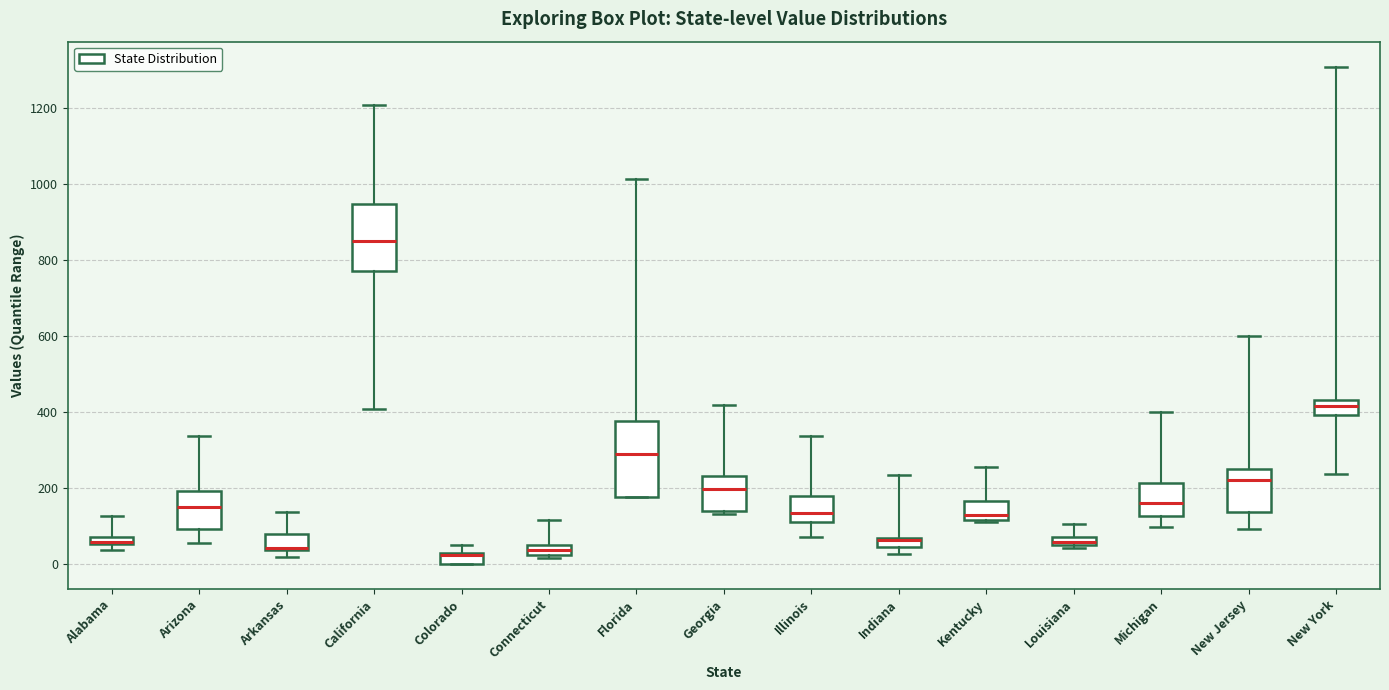

Comparing the boxes themselves (not the whiskers), which one is the tallest?

Florida